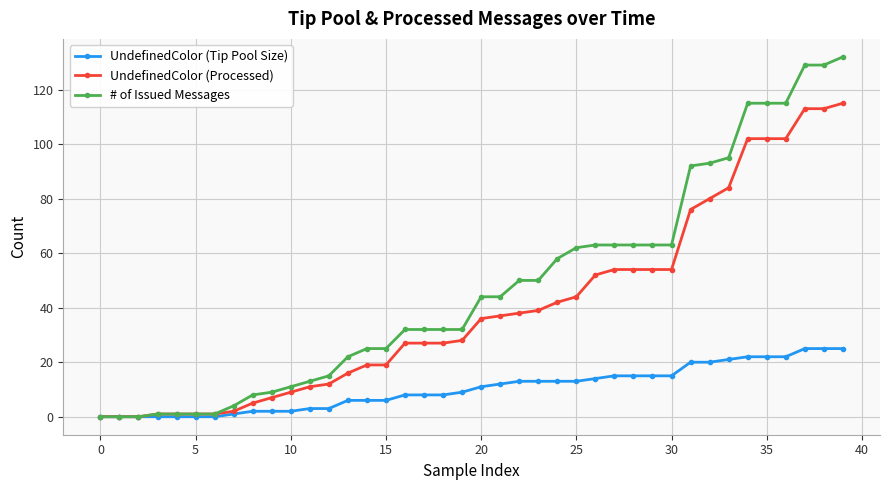

Which series has the widest spread of values?

# of Issued Messages